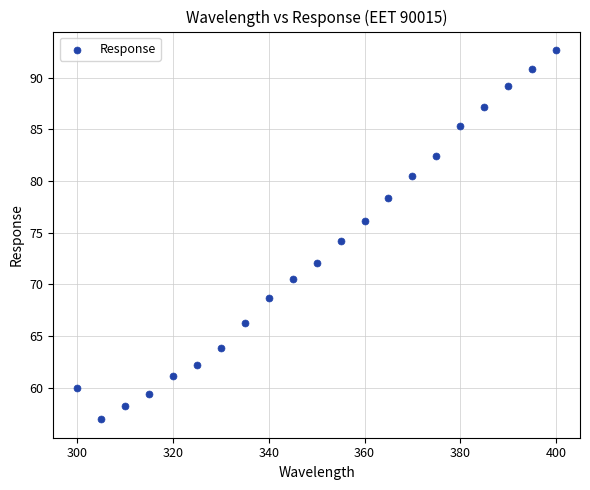

What is the range of Y values (max minus min)?

35.7